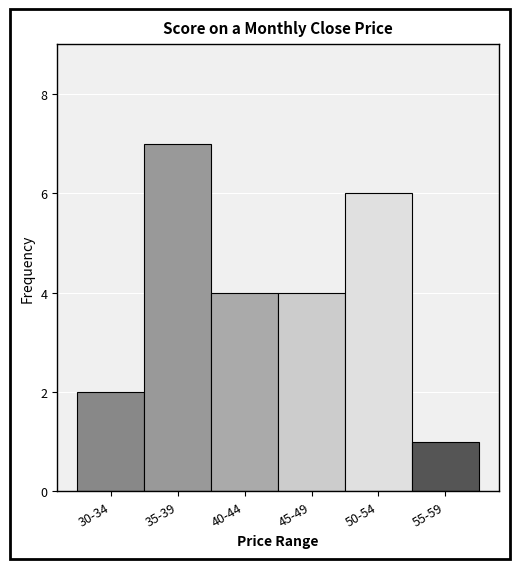

Reading right to left, transcribe all the data shown in this chart.

55-59=1	50-54=6	45-49=4	40-44=4	35-39=7	30-34=2